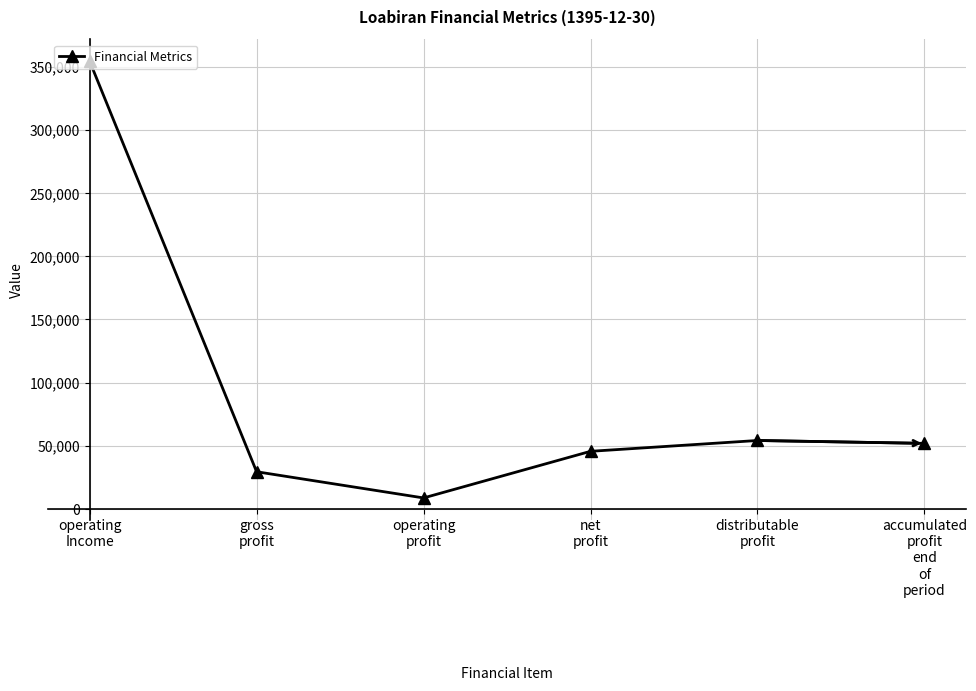

True or false: the data has more than 2 interior local peaks.

False